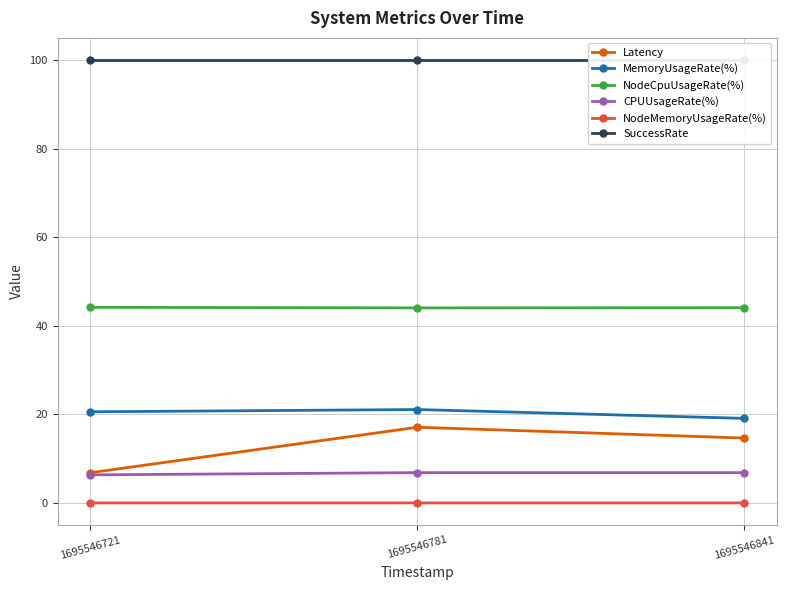

Which series has the largest range (max minus min)?

Latency